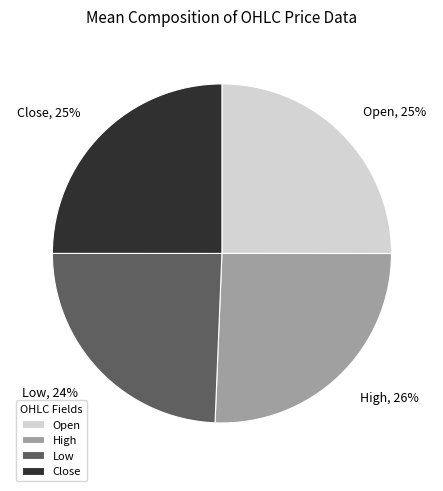

What is the ratio of the value at High to the value at Open?

1.0